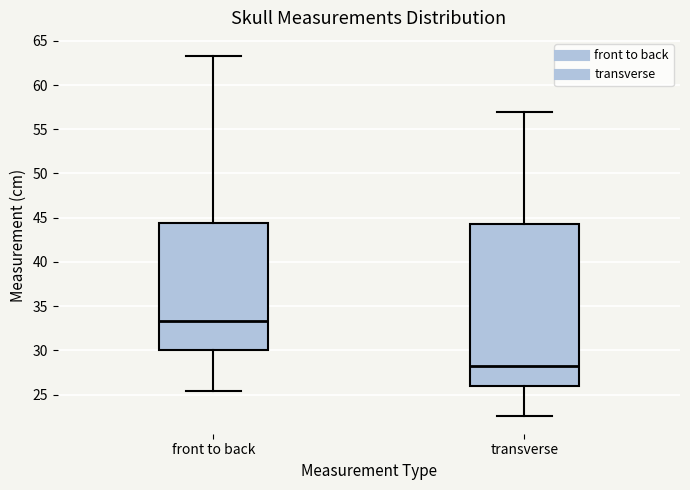

Reading left to right, read every box against the y-axis: the position of its median line, the range the box covers, and the ends of its whiskers. The values are not printed on the chart, so give them approximately, as read against the axis.

front to back: median 33.5, box 30.0 to 44.5, whiskers 25.5 to 63.5
transverse: median 28.5, box 26.0 to 44.5, whiskers 22.5 to 57.0